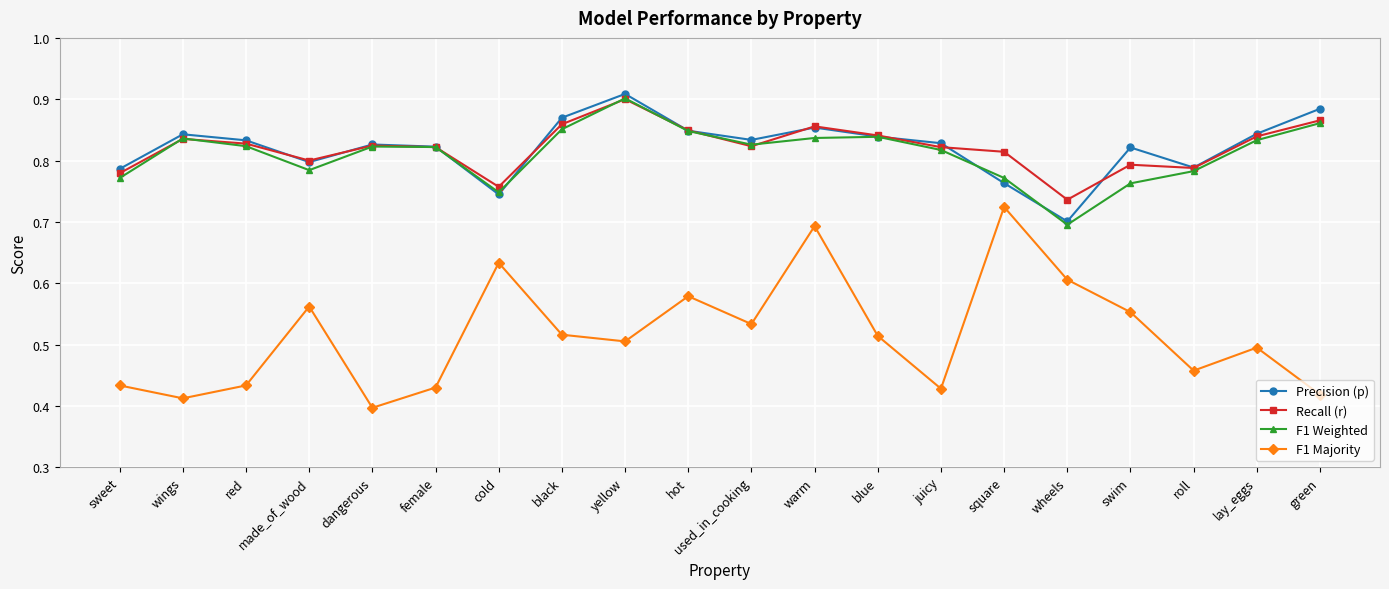

True or false: F1 Weighted and F1 Majority cross at least once.

False